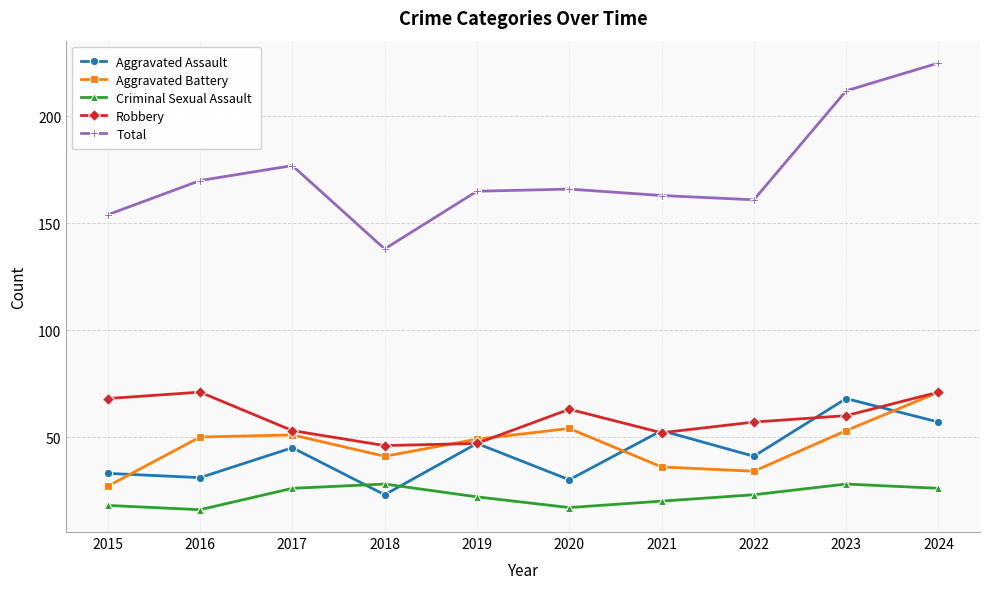

What value does the Total series have at 2021, to the nearest 10?

160